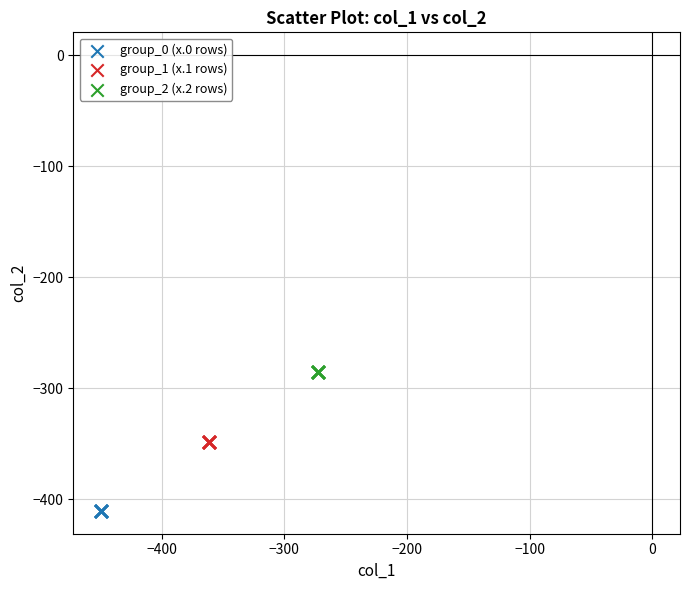

Which series reaches the minimum Y coordinate?

group_0 (x.0 rows)